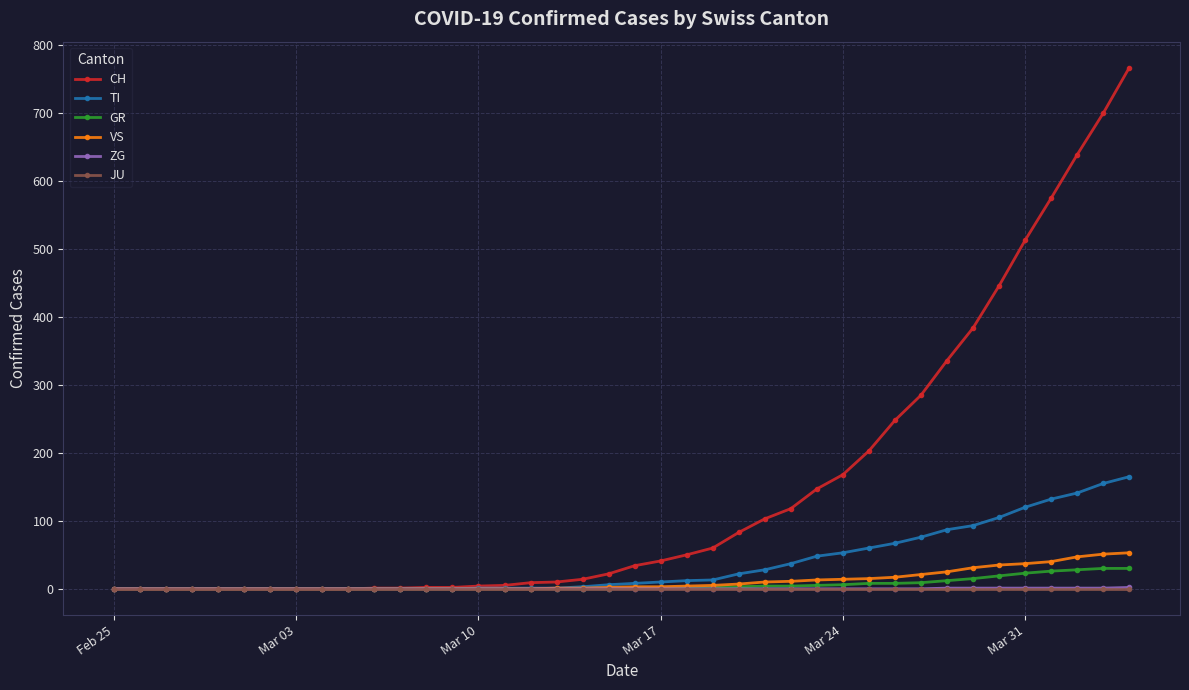

What is the maximum value shown in the chart?

767